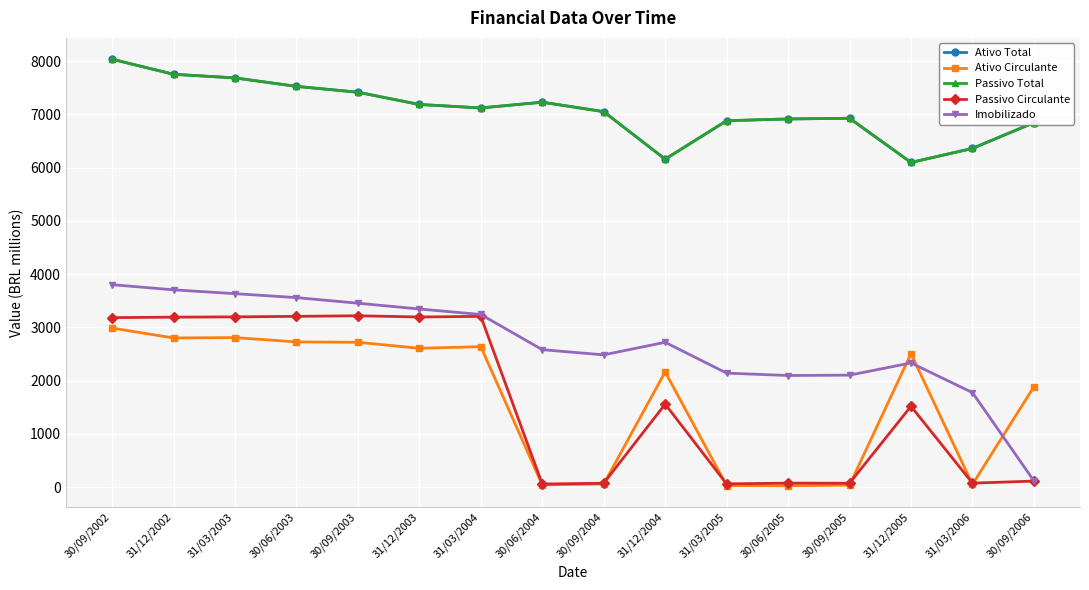

Is this an area chart (filled region under the line)?

No